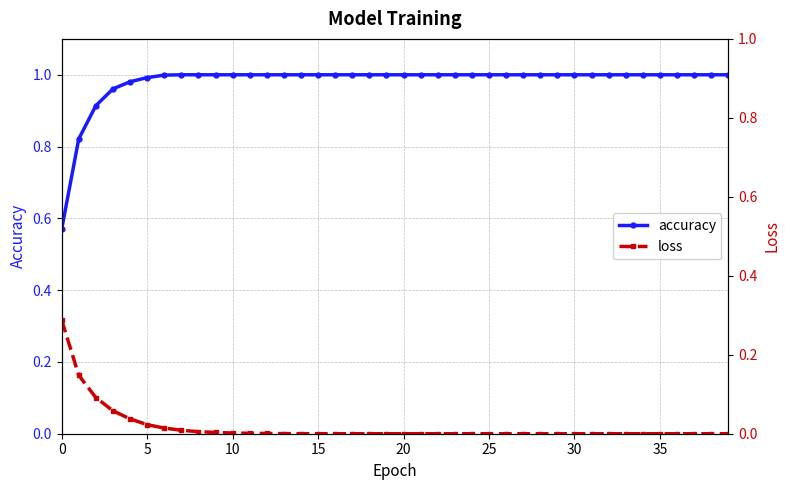

How many lines are shown in the chart?

2